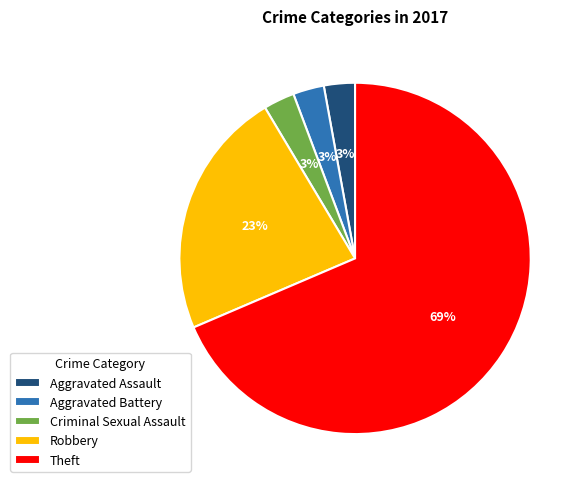

To the nearest percent, what is the combined percentage of Aggravated Assault and Theft?

71%